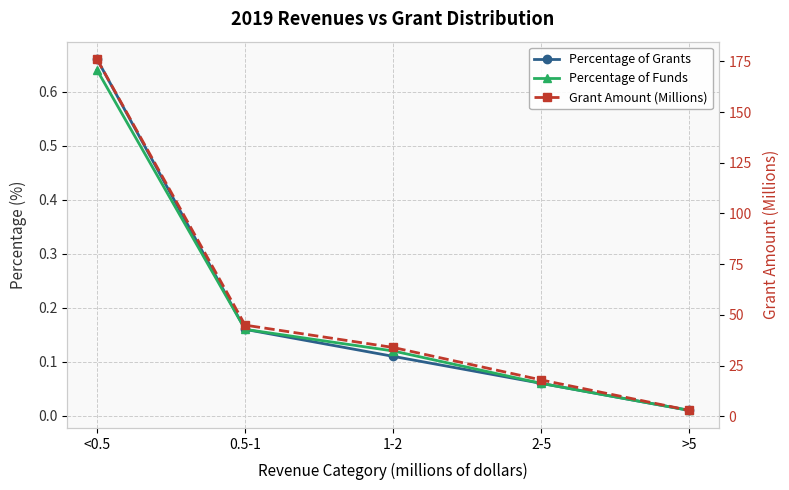

What is the difference between the maximum and second lowest values in the Percentage of Funds series?

0.6